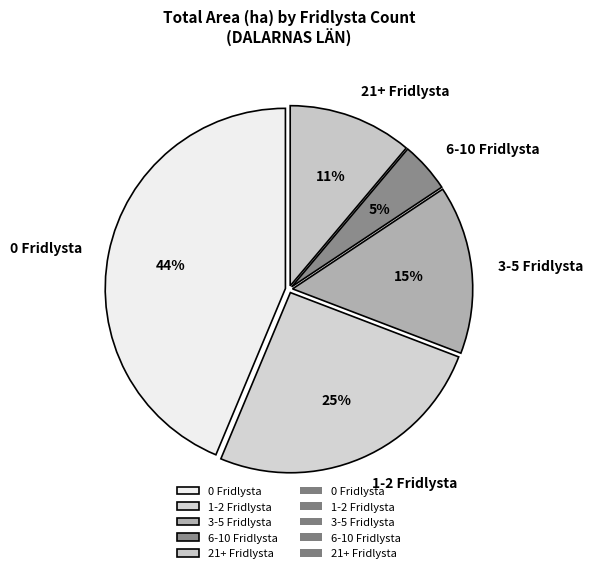

Does any single category account for the majority?

No